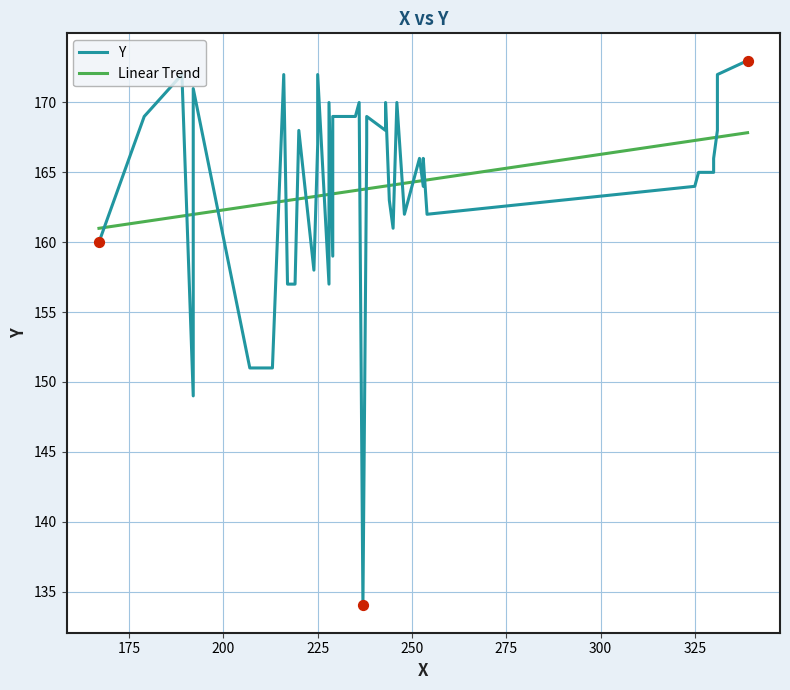

Which has a higher value, 253 or 228?

228